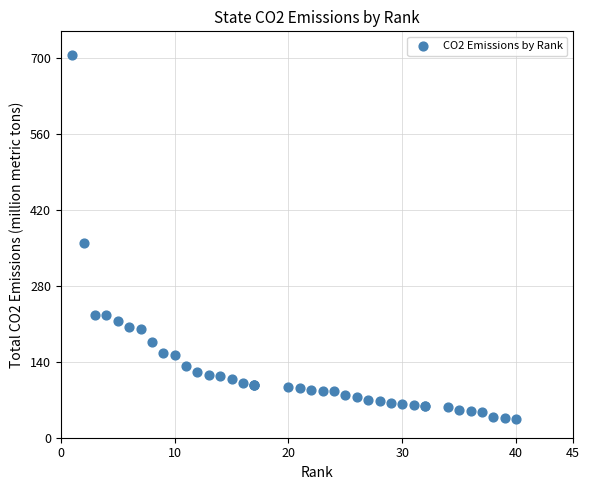

What Y value in the scatter plot is closest to 370?

359